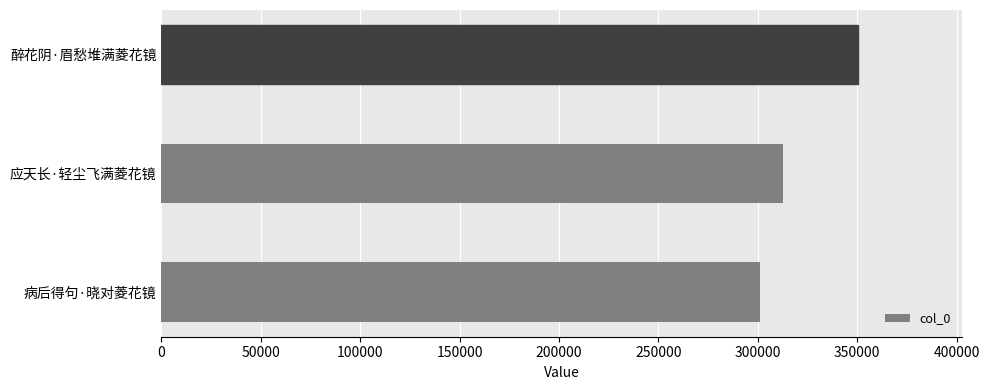

How many data points are less than 312648?

1